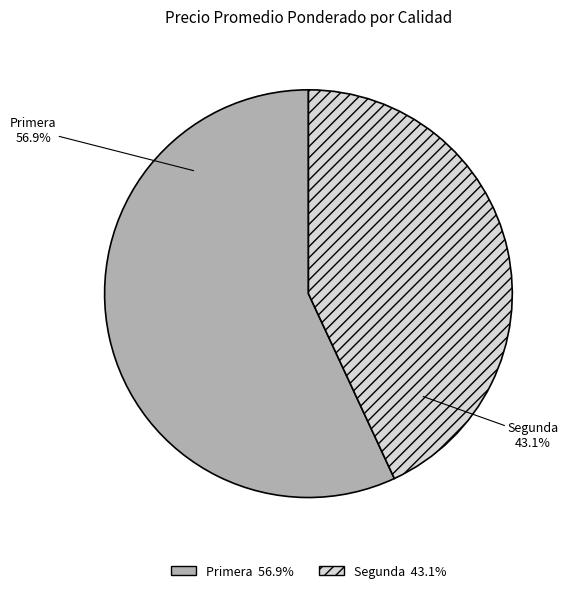

Is there any slice that represents more than half of the pie?

Yes